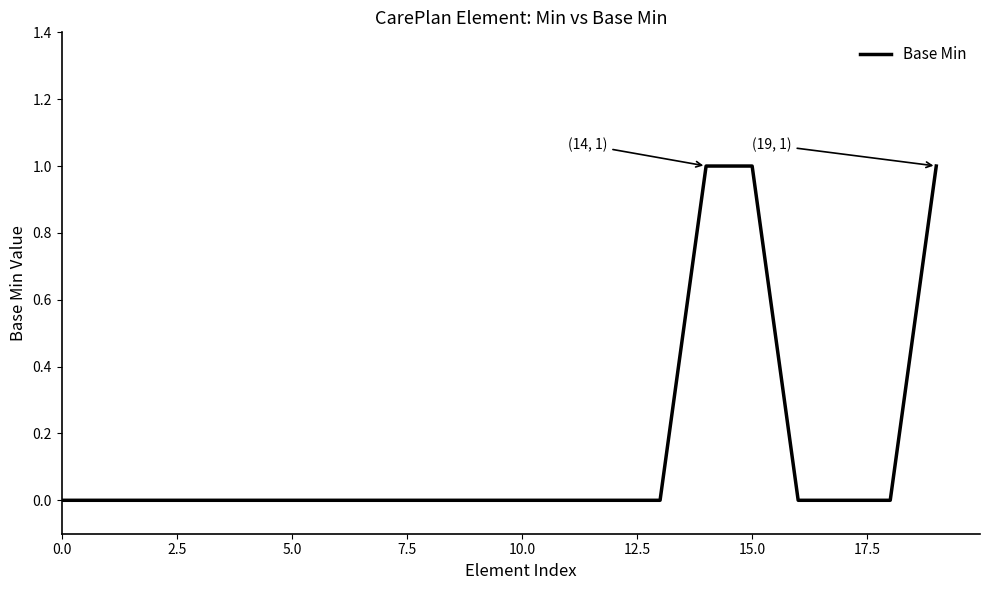

How many lines are shown in the chart?

1